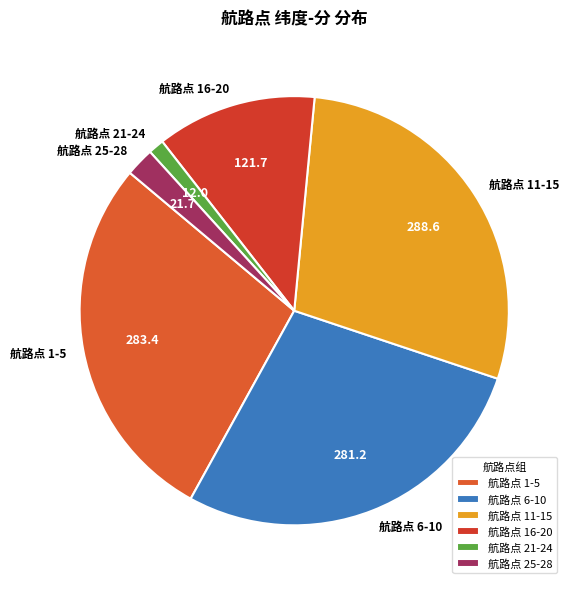

Count the number of slices in the pie.

6